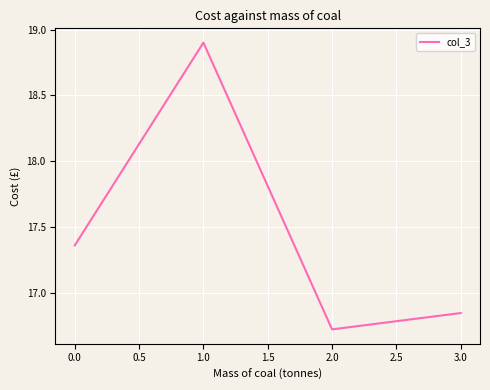

Rank the categories by value from highest to lowest.

1.0, 0.0, 3.0, 2.0